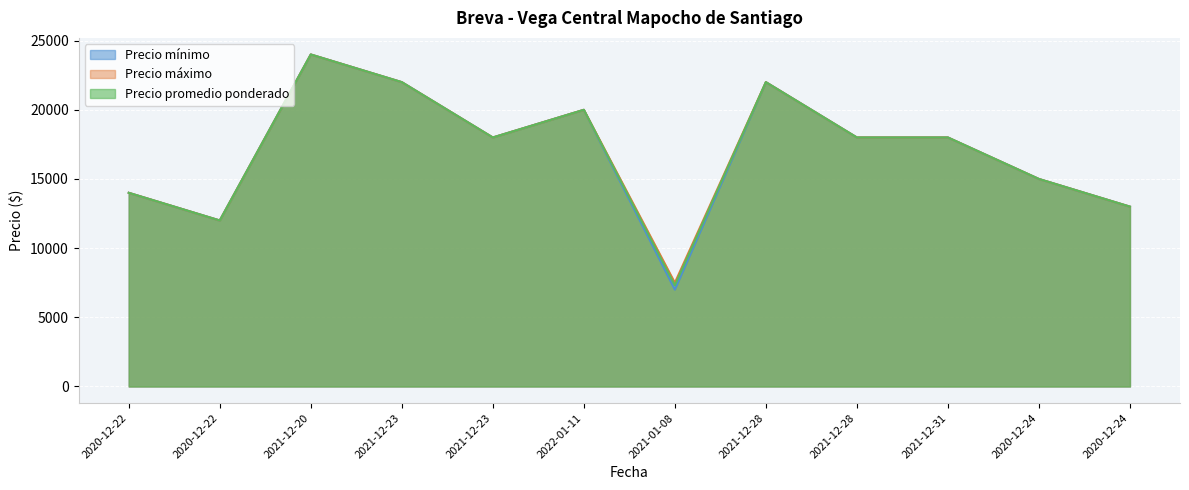

At which label does Precio promedio ponderado reach its minimum?

2021-01-08